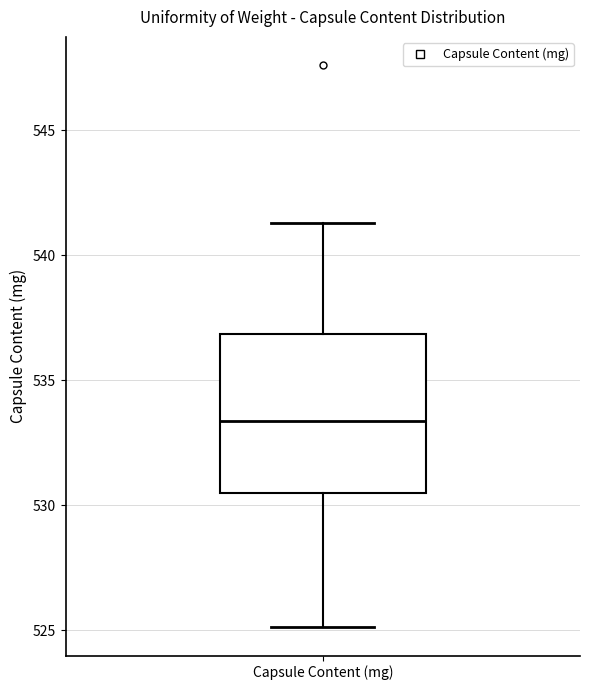

Transcribe this box plot: give where the median line is, the range the box spans, and where the two whiskers end, as read against the y-axis. The values are not printed on the chart, so give them approximately, as read against the axis.

median 533.5, box 530.5 to 537.0, whiskers 525.0 to 541.5